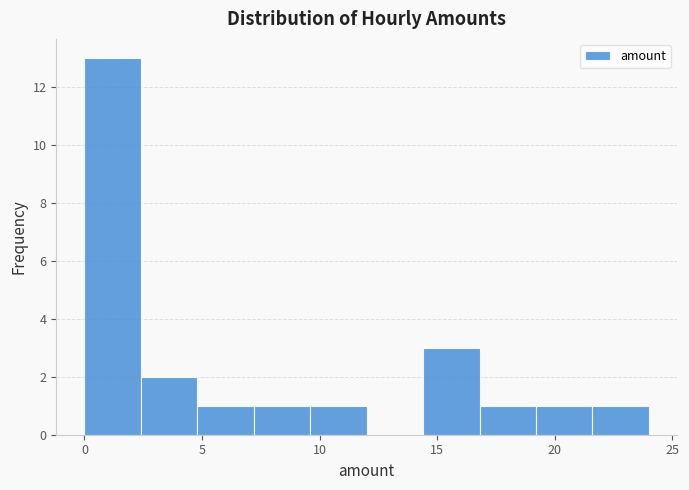

Reading left to right, transcribe this chart: for each bar, give the range it covers on the x-axis and its height. Neither the bar edges nor the heights are printed on the chart, so give them approximately, as read against the axes.

0.0 to 2.4: 13
2.4 to 4.8: 2
4.8 to 7.2: 1
7.2 to 9.6: 1
9.6 to 12.0: 1
12.0 to 14.4: 0
14.4 to 16.8: 3
16.8 to 19.2: 1
19.2 to 21.6: 1
21.6 to 24.0: 1